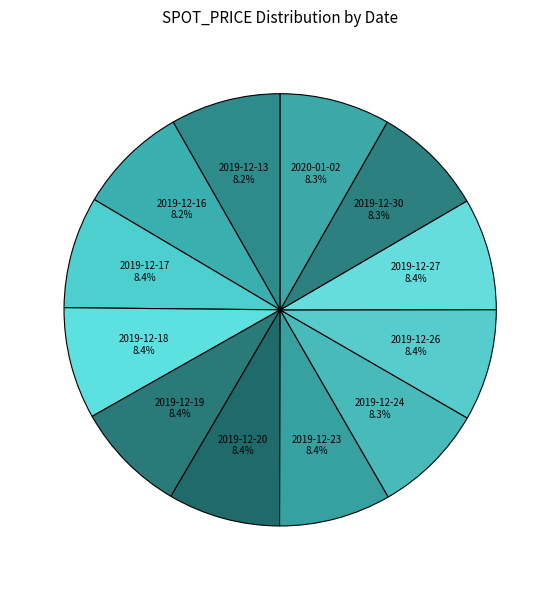

Does 2019-12-30 represent more than half of the total?

No